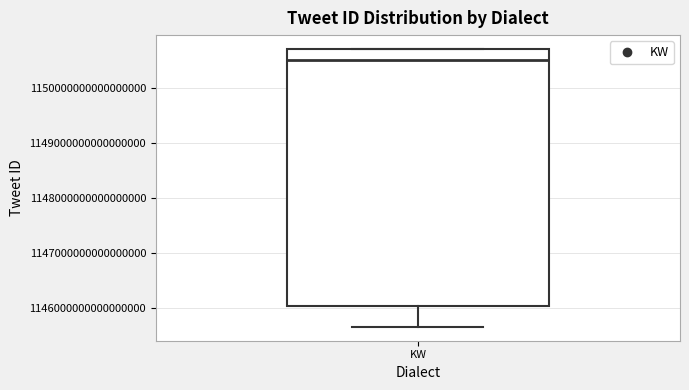

Where does the median line of the box for KW sit on the y-axis? The values are not printed on the chart, so give them approximately, as read against the axis.

1150500000000000000